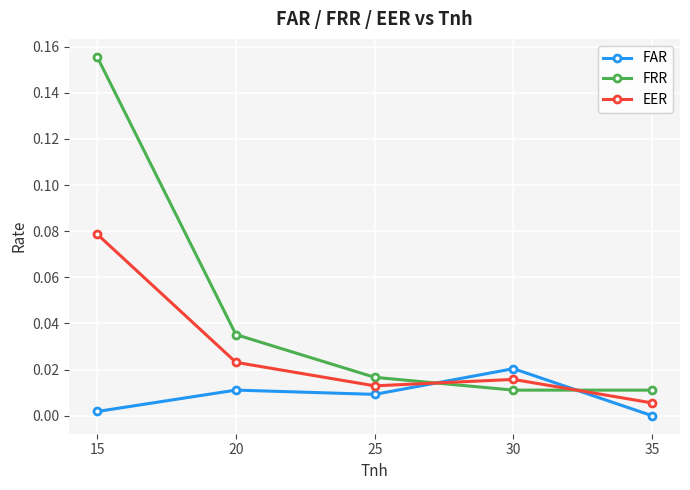

List the series in order of their peak value, highest first.

FRR, EER, FAR